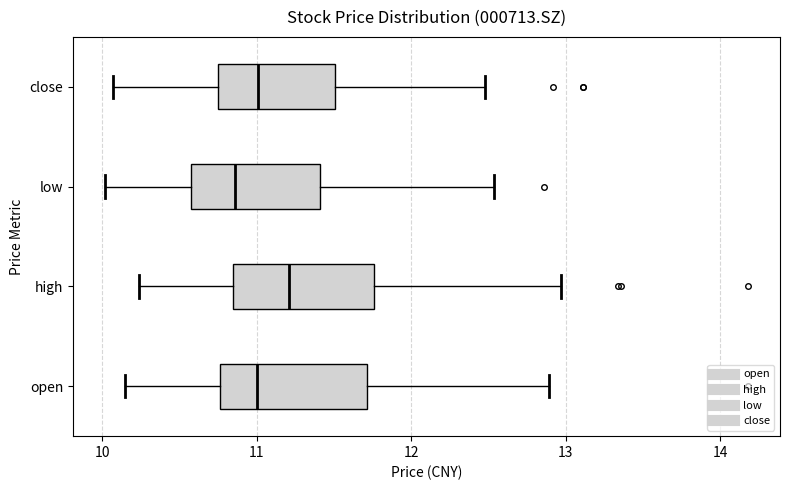

Where is the left edge of the box for close on the x-axis? The values are not printed on the chart, so give them approximately, as read against the axis.

10.8